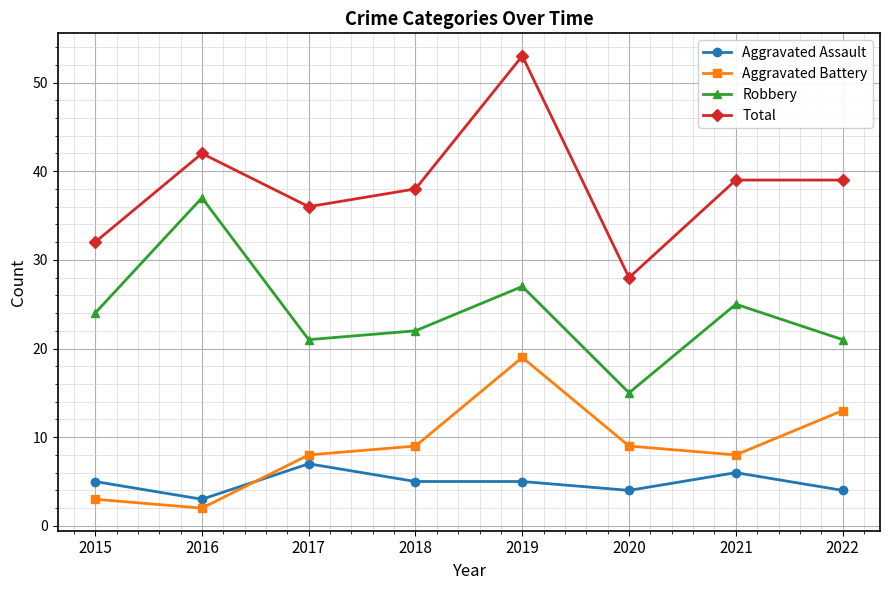

At which category is the sum across all series the highest?

2019